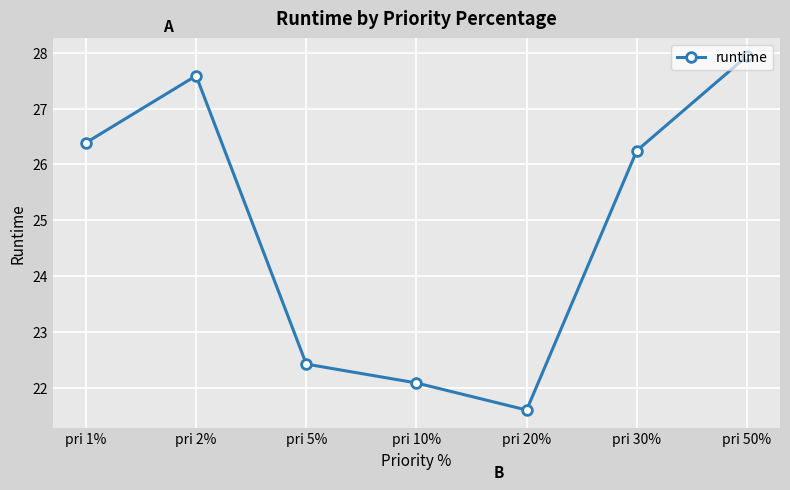

What is the difference between the values at pri 50% and pri 2%?

0.4